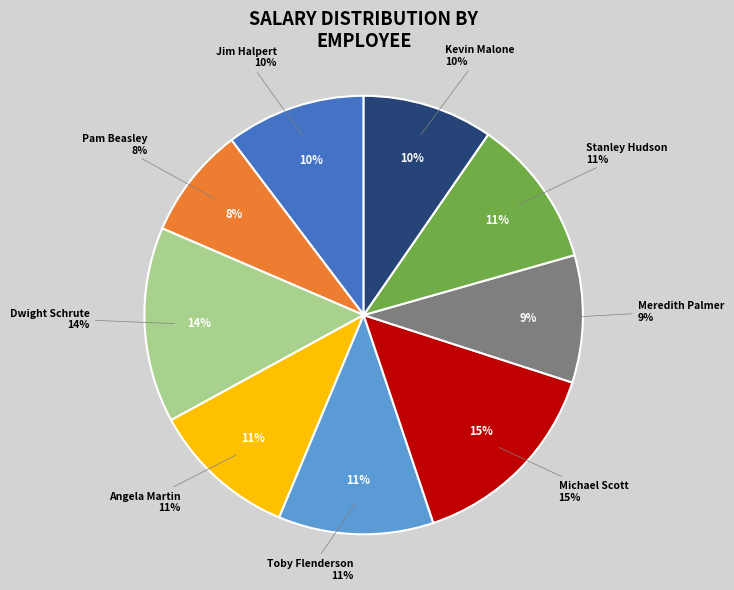

To the nearest percent, what is the difference between the Michael Scott and Kevin Malone slice percentages?

5%